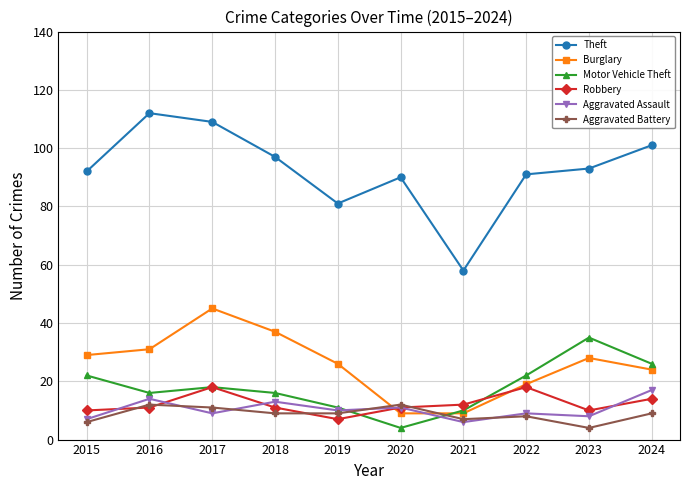

True or false: Burglary has a value of 24 at 2024.

True